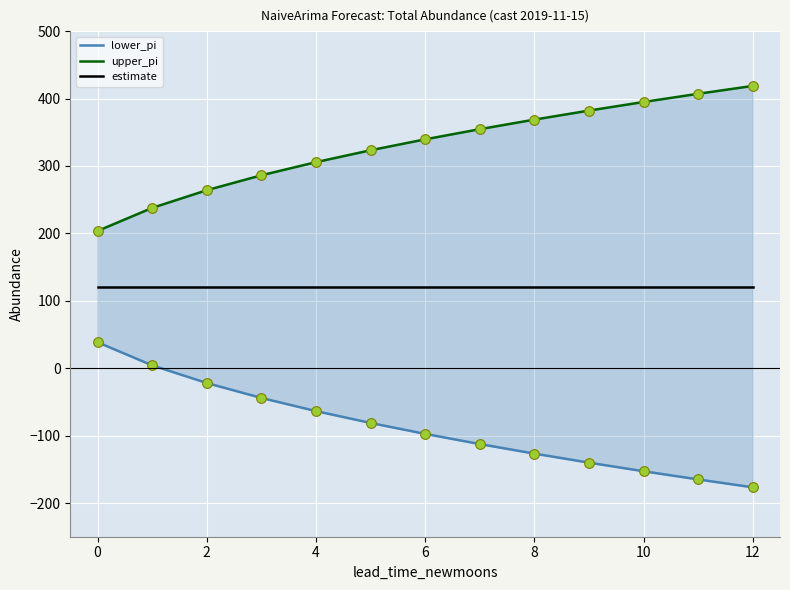

What is the average value of the estimate series?

121.0